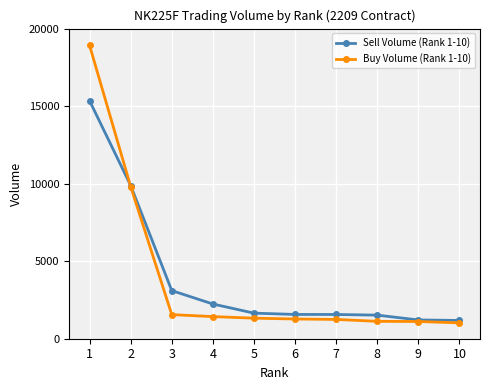

Between 2 and 4, which series saw the biggest shift?

Buy Volume (Rank 1-10)